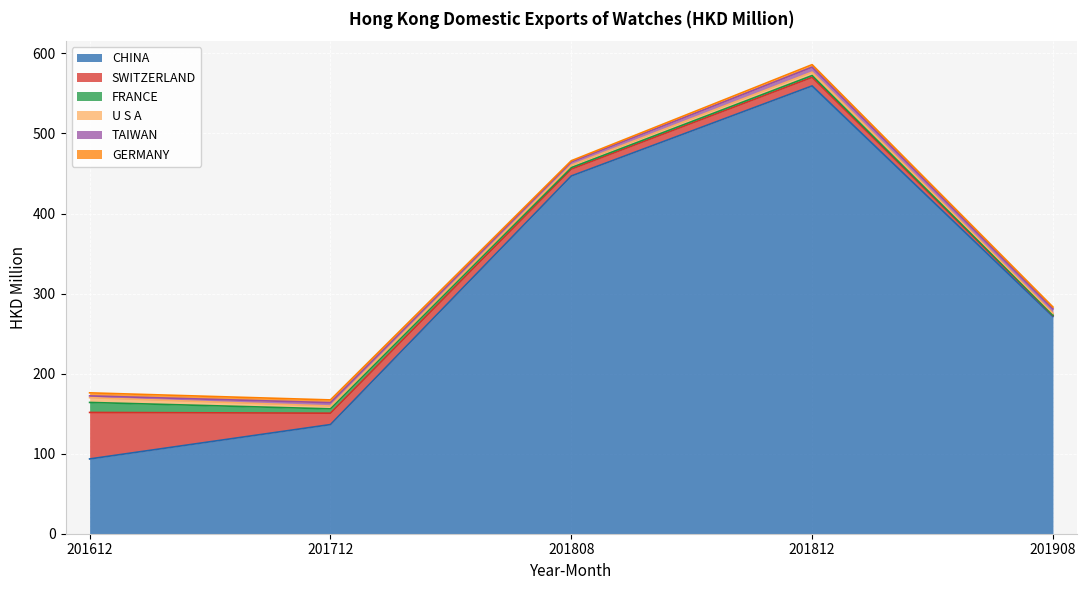

Where is the first local maximum for GERMANY?

201812